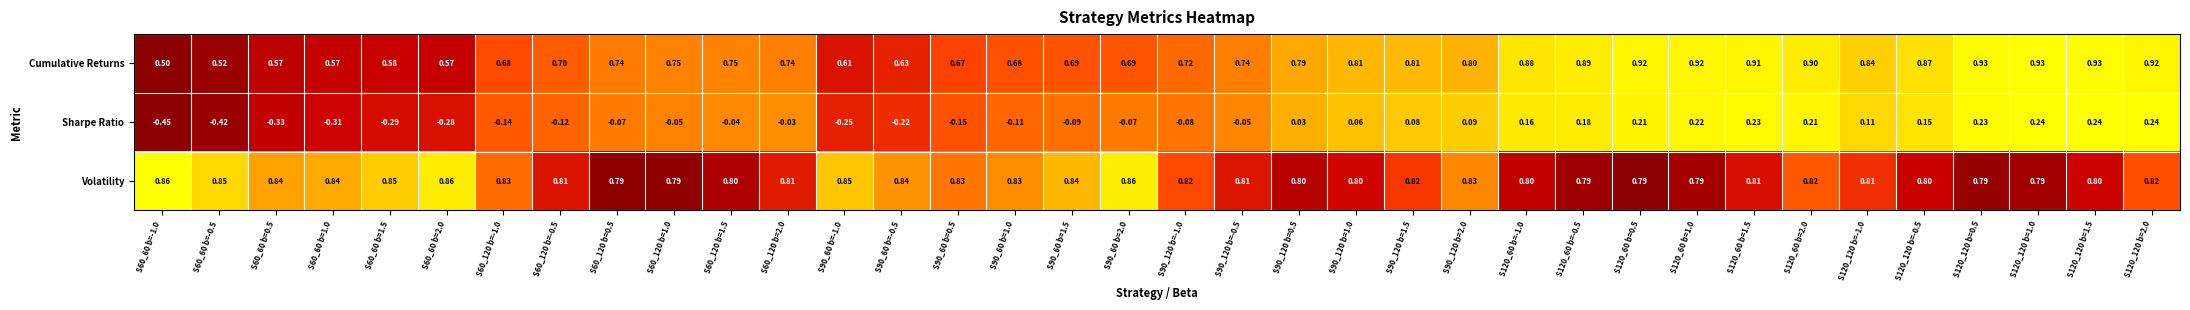

Rank the series by their maximum value, from highest to lowest.

Cumulative Returns, Volatility, Sharpe Ratio